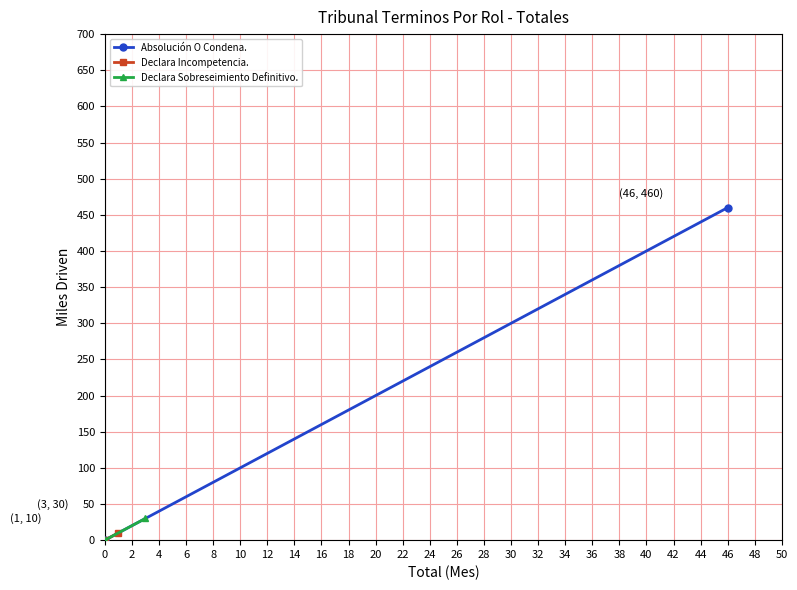

What is the maximum value for Declara Sobreseimiento Definitivo.?

30